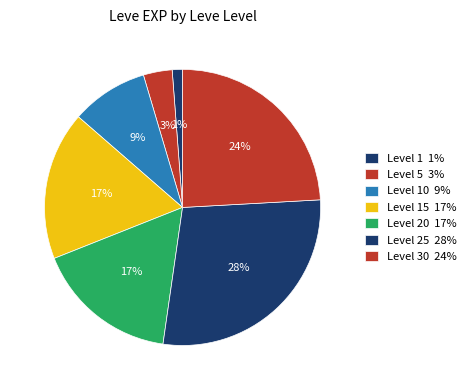

Count the number of slices in the pie.

7